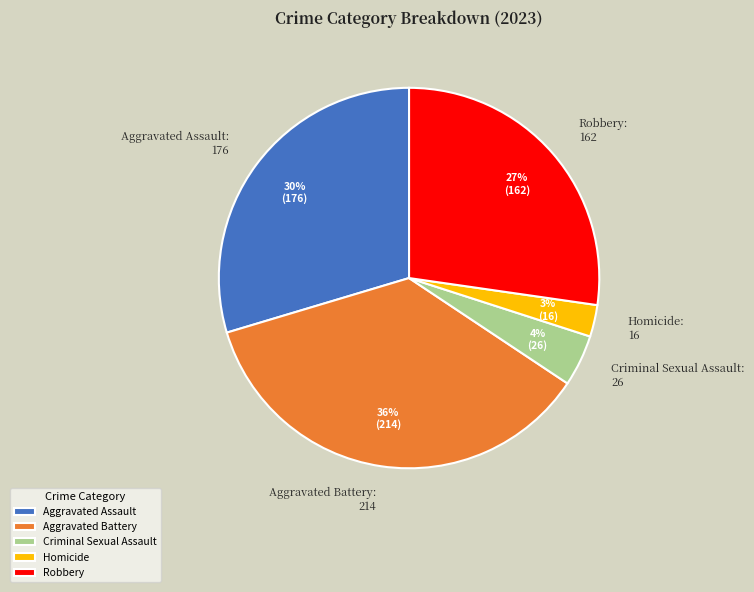

To the nearest percent, what is the difference between the largest and smallest slice percentages?

33%